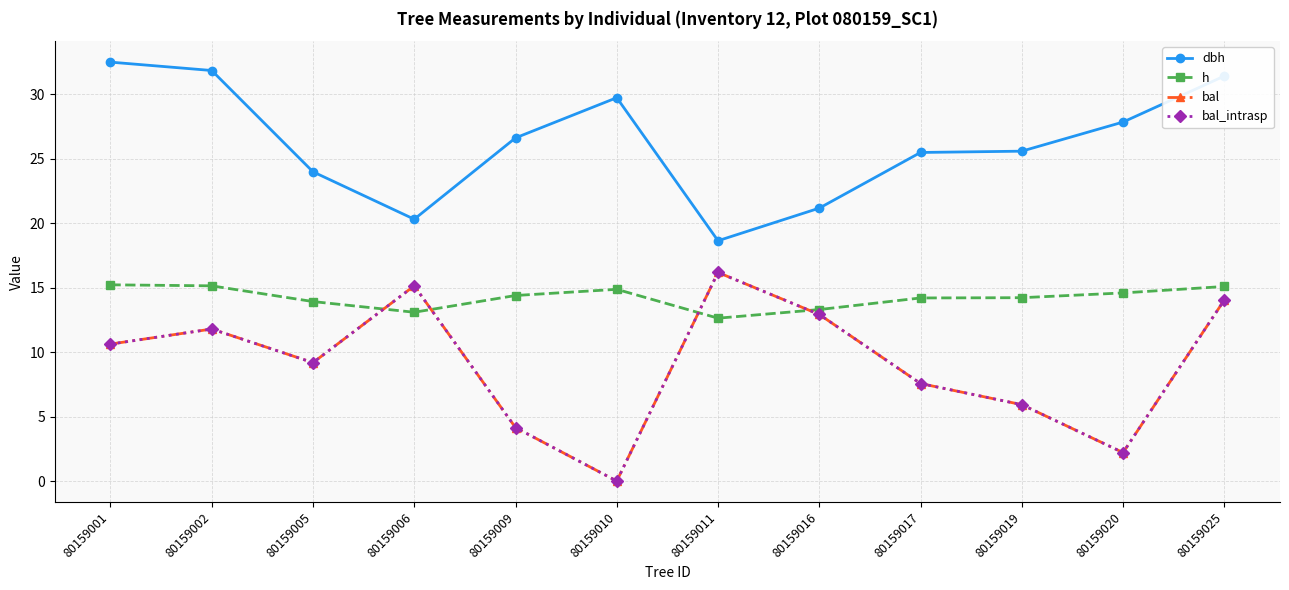

True or false: h has more than 2 interior local peaks.

False